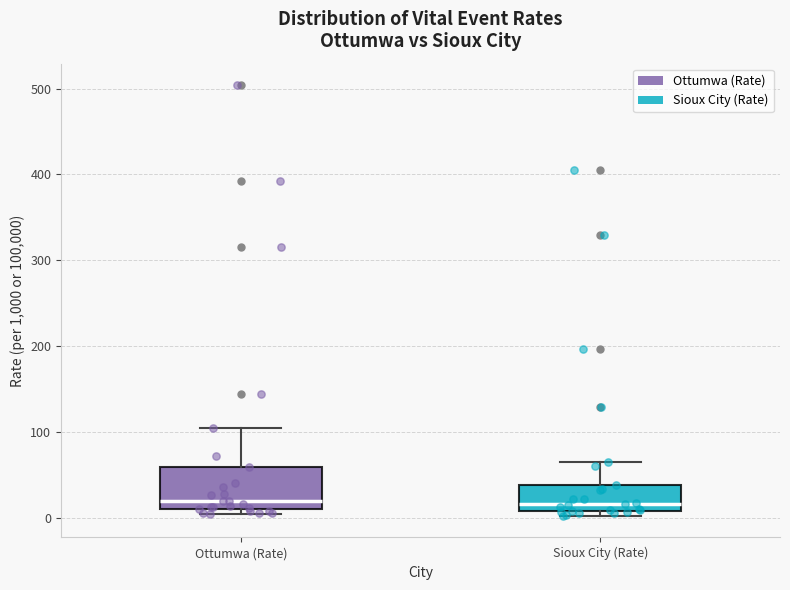

Comparing the boxes themselves (not the whiskers), which one is the tallest?

Ottumwa (Rate)